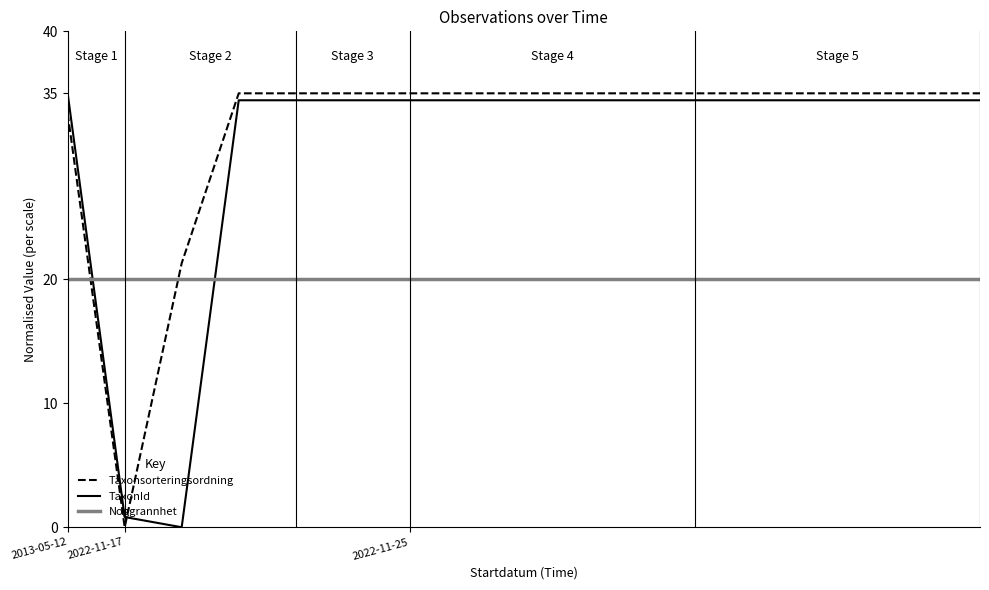

What is the difference between the maximum and minimum values in the TaxonId series?

35.0